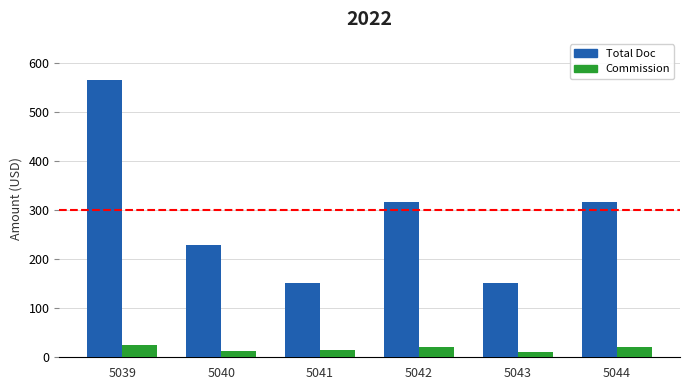

What is the approximate value of Total Doc at 5039?

564.0